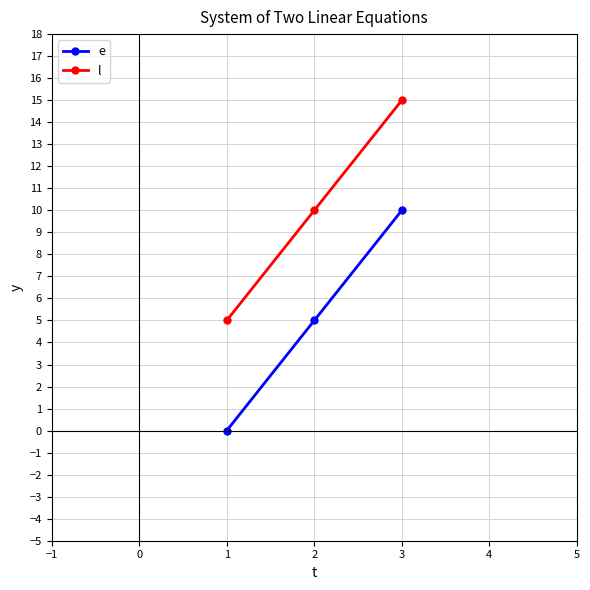

At which category does the chart reach its peak across all series?

3